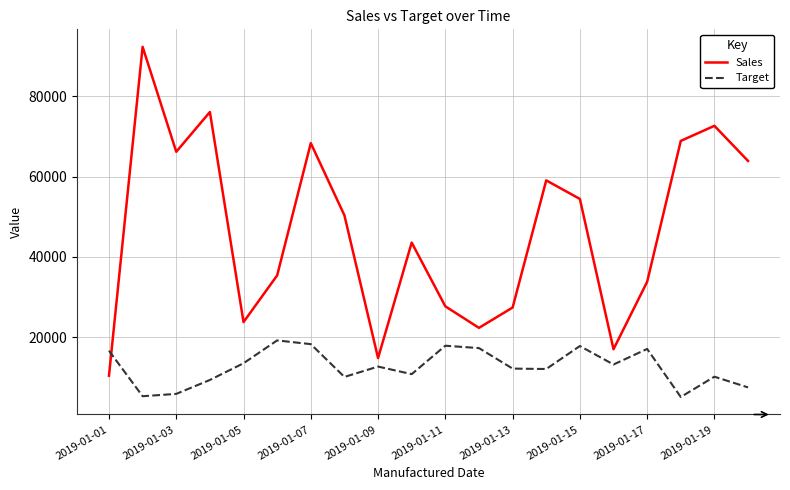

What is the minimum value shown in the chart?

5096